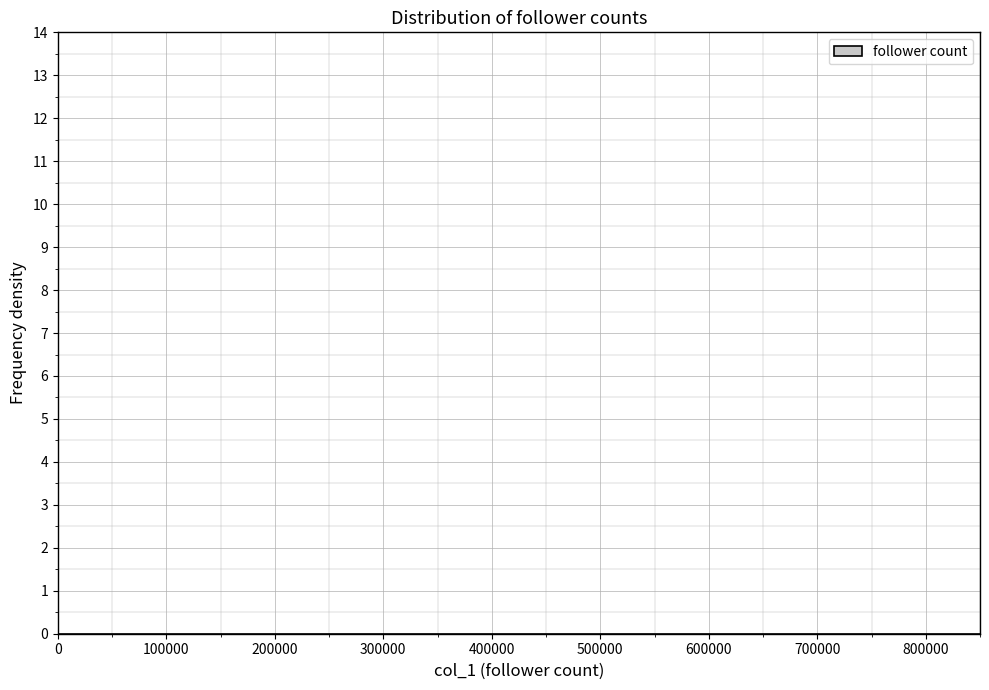

Reading left to right, list every bar in this chart as the range it spans on the x-axis followed by its height. The values are not printed on the chart, so give them approximately, as read against the axis.

0 to 50000: under 0.1
50000 to 100000: under 0.1
100000 to 150000: under 0.1
150000 to 200000: under 0.1
200000 to 250000: under 0.1
250000 to 300000: under 0.1
300000 to 350000: under 0.1
350000 to 400000: under 0.1
400000 to 450000: under 0.1
450000 to 500000: under 0.1
500000 to 550000: under 0.1
550000 to 600000: under 0.1
600000 to 650000: under 0.1
650000 to 700000: under 0.1
700000 to 750000: 0
750000 to 800000: under 0.1
800000 to 850000: 0